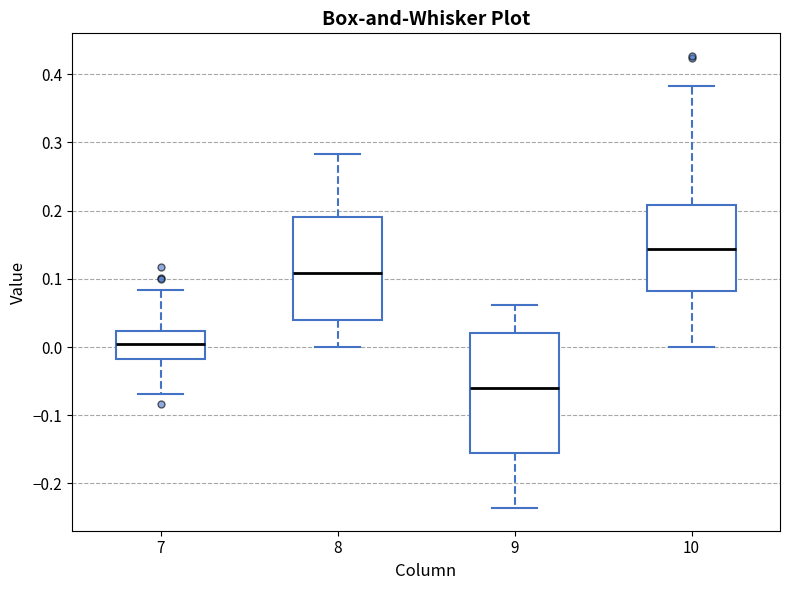

Reading left to right, read every box against the y-axis: the position of its median line, the range the box covers, and the ends of its whiskers. The values are not printed on the chart, so give them approximately, as read against the axis.

7: median 0.00, box -0.02 to 0.02, whiskers -0.07 to 0.08
8: median 0.11, box 0.04 to 0.19, whiskers 0.00 to 0.28
9: median -0.06, box -0.16 to 0.02, whiskers -0.24 to 0.06
10: median 0.14, box 0.08 to 0.21, whiskers 0.00 to 0.38